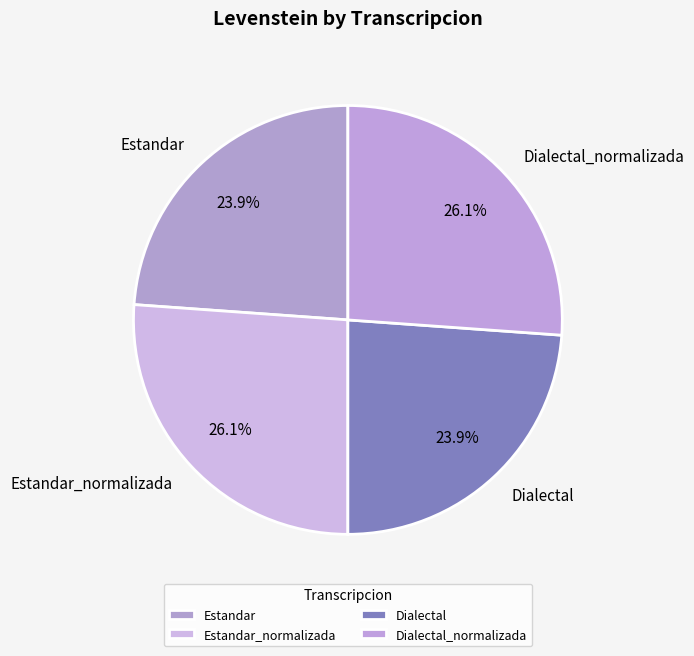

The Dialectal_normalizada slice represents 34% of the pie. True or false?

False